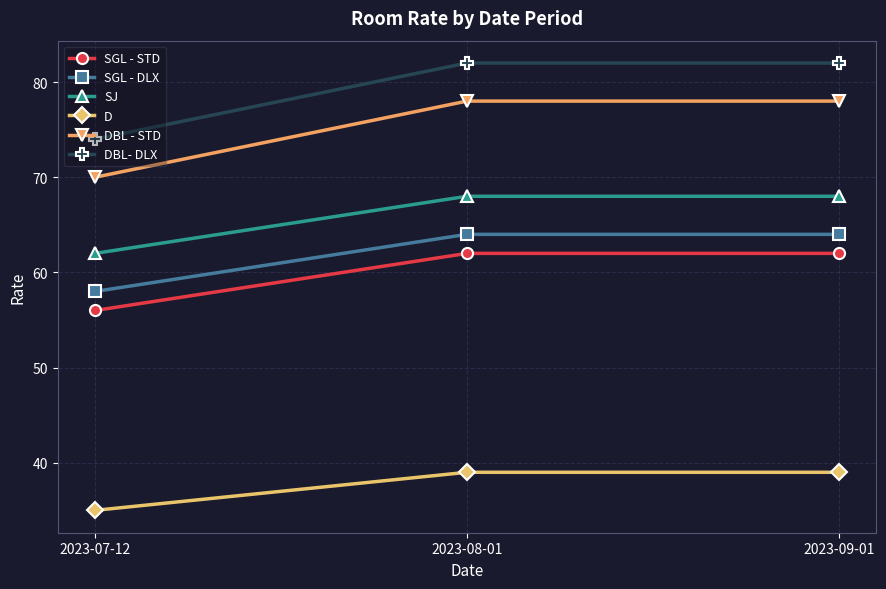

Is this an area chart (filled region under the line)?

No